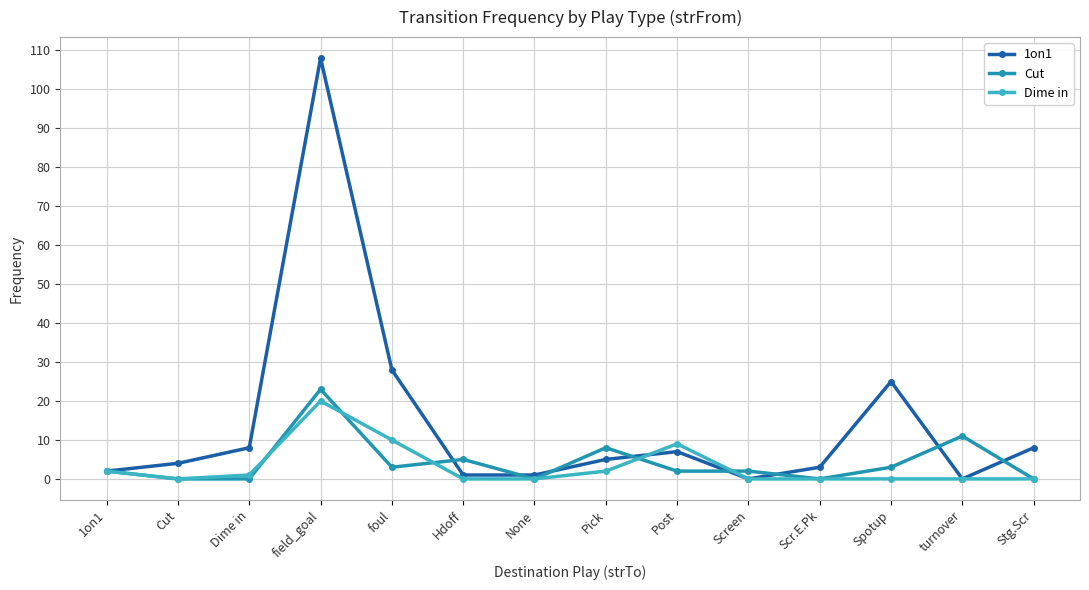

What is the label of the 9th point from the right?

Hdoff